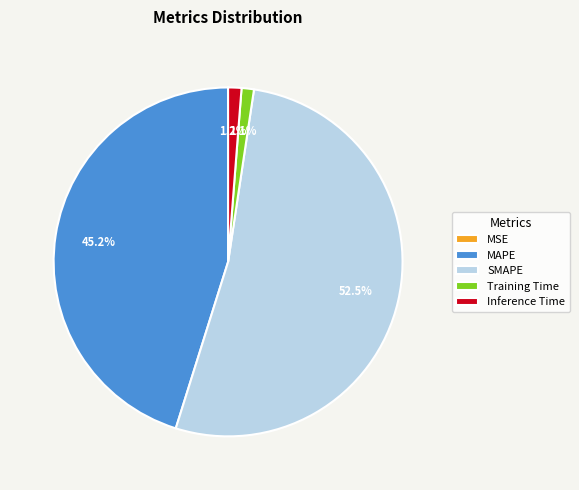

Which category has the biggest portion of the pie?

SMAPE